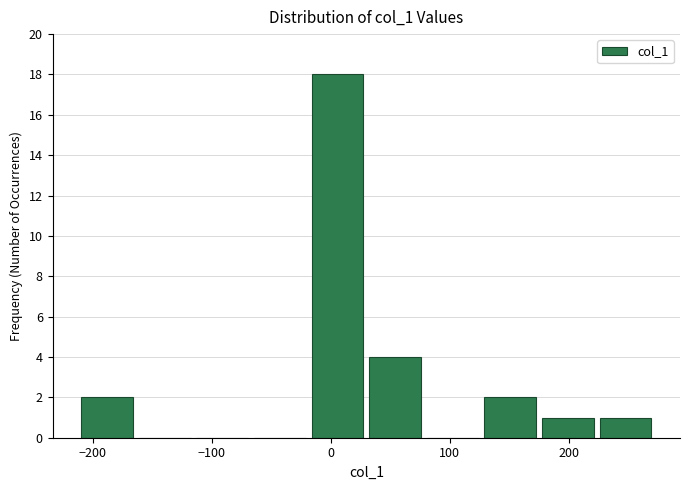

Reading left to right, list every bar in this chart as the range it spans on the x-axis followed by its height. Neither the bar edges nor the heights are printed on the chart, so give them approximately, as read against the axes.

-210 to -160: 2
-160 to -110: 0
-110 to -60: 0
-60 to -20: 0
-20 to 30: 18
30 to 80: 4
80 to 130: 0
130 to 180: 2
180 to 230: 1
230 to 270: 1